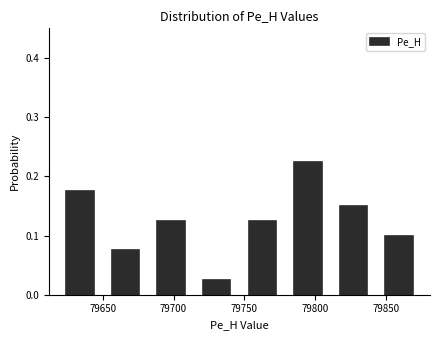

Reading left to right, list every bar in this chart as the range it spans on the x-axis followed by its height. Neither the bar edges nor the heights are printed on the chart, so give them approximately, as read against the axes.

79620 to 79650: 0.18
79650 to 79680: 0.08
79680 to 79715: 0.13
79715 to 79745: 0.03
79745 to 79780: 0.13
79780 to 79810: 0.23
79810 to 79845: 0.15
79845 to 79875: 0.10